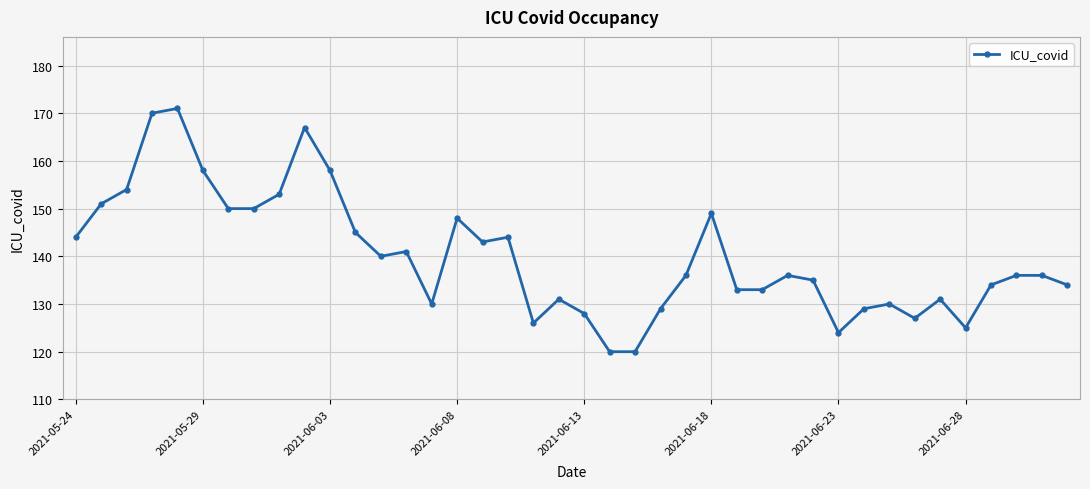

What is the value of the 39th point from the left?

136